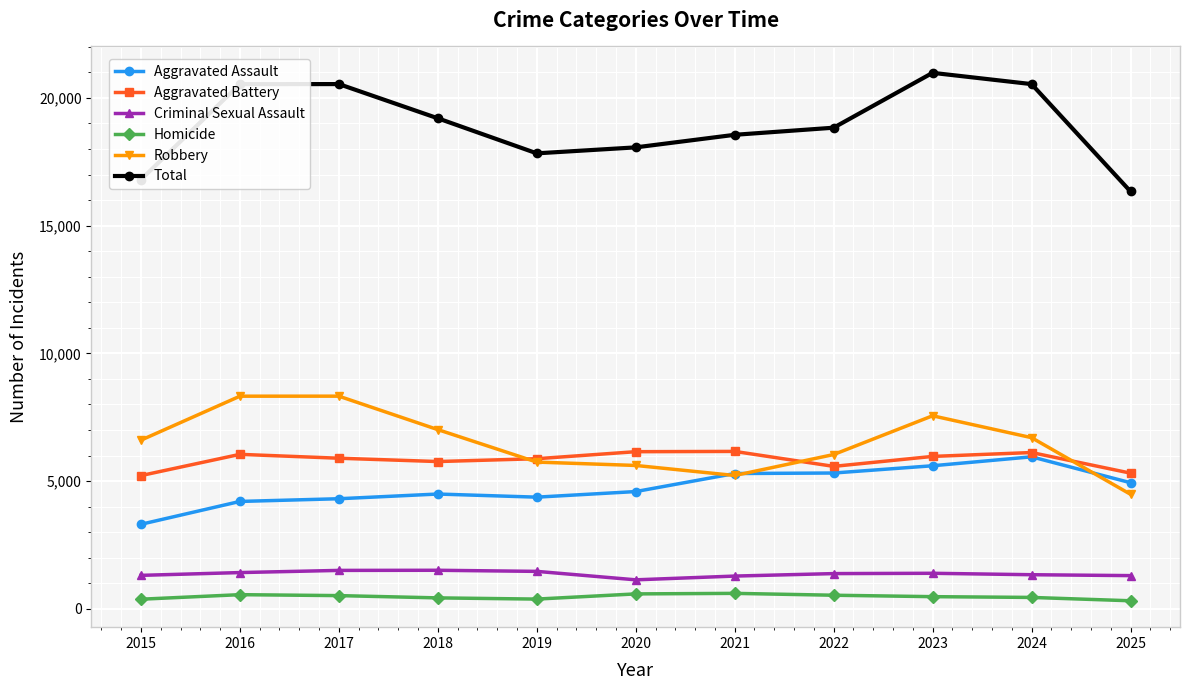

What is the difference between the maximum and second lowest values in the Robbery series?

3106